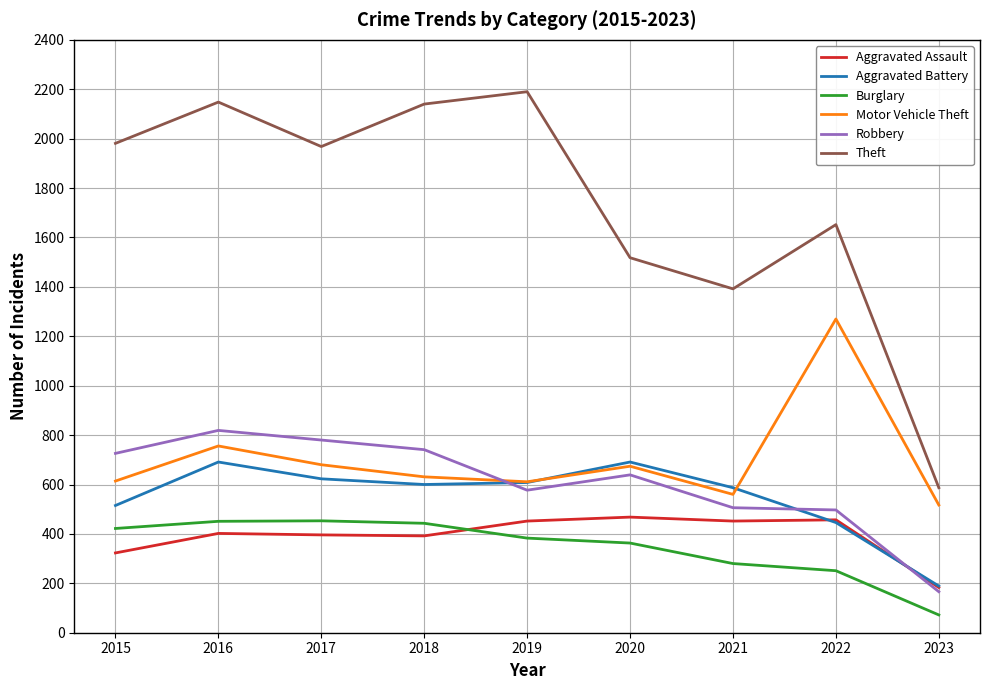

What is the total value across all series at 2022?

4573